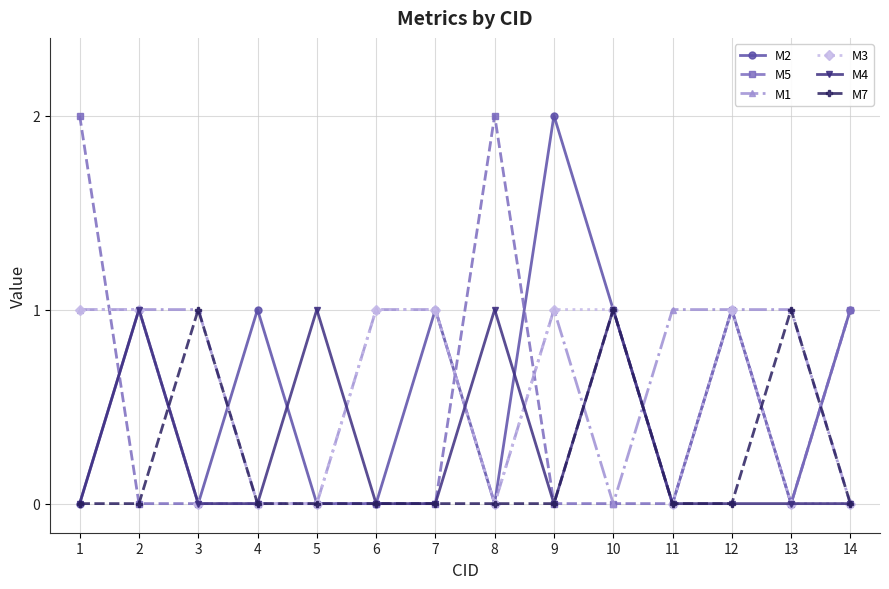

How many lines are shown in the chart?

6